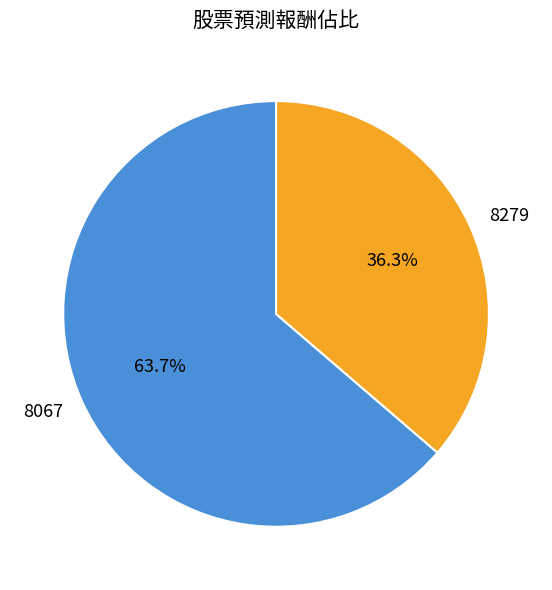

The 8279 slice represents 48% of the pie. True or false?

False